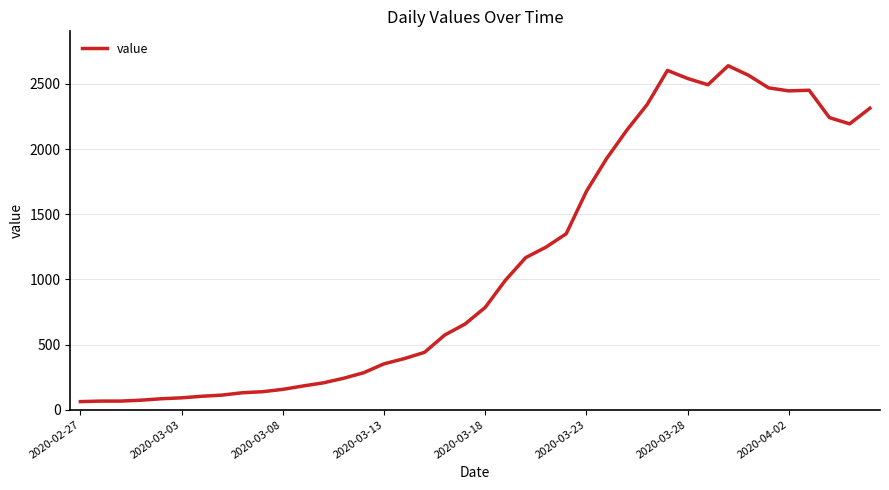

What is the greatest value displayed?

2639